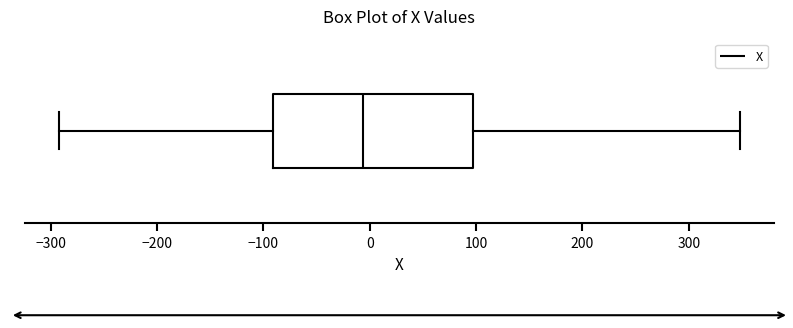

Transcribe this box plot: give where the median line is, the range the box spans, and where the two whiskers end, as read against the x-axis. The values are not printed on the chart, so give them approximately, as read against the axis.

median -10, box -90 to 100, whiskers -290 to 350